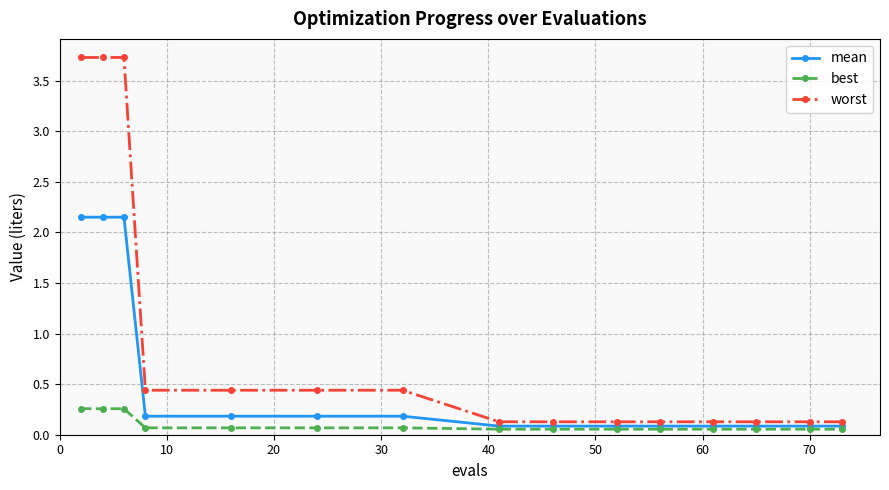

Which series has the largest range (max minus min)?

worst